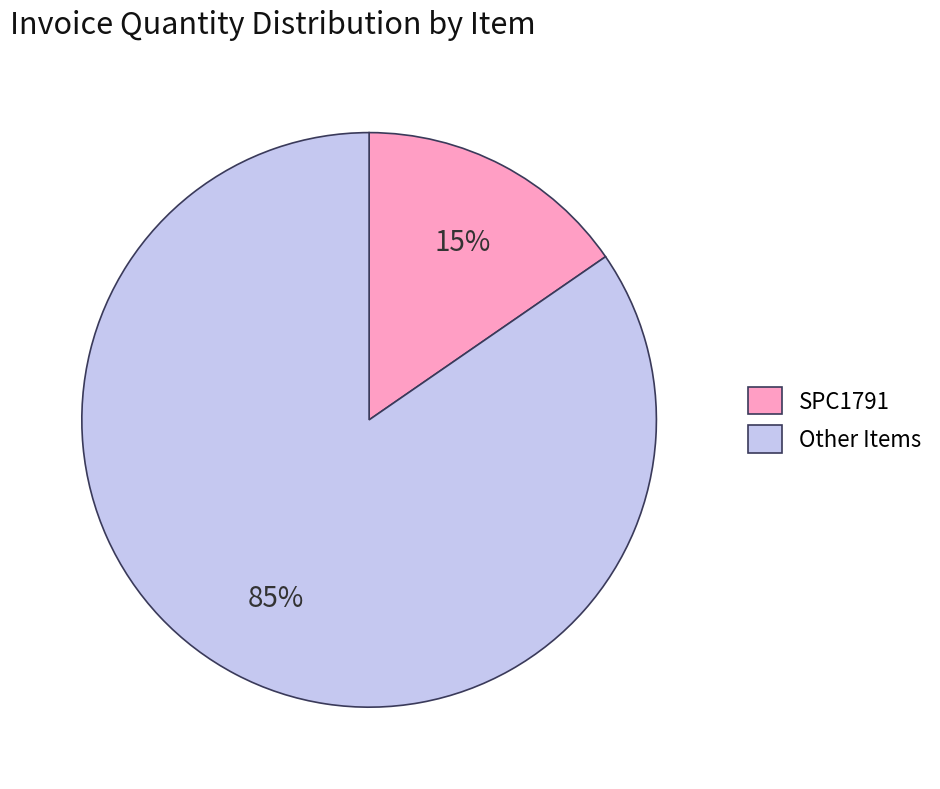

Is it true that SPC1791 is 1% of the pie?

False